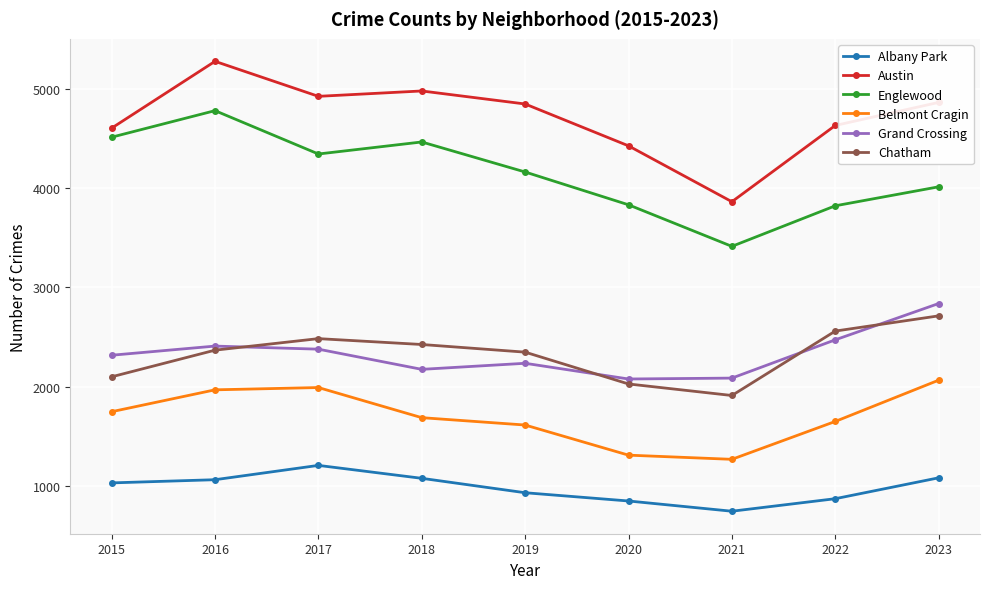

Where does the Belmont Cragin series first go above 1690?

2015